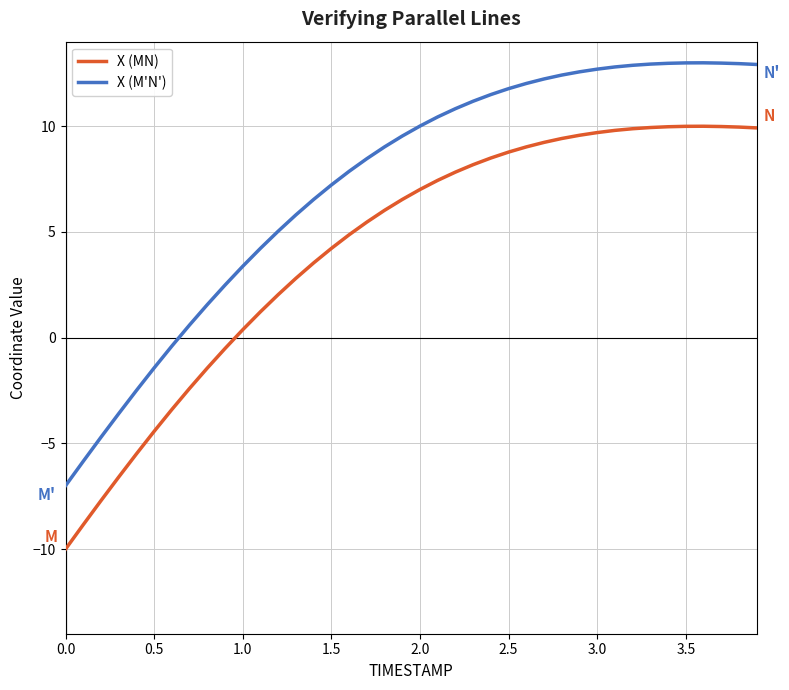

Which series has the largest total across all categories?

X (M'N')